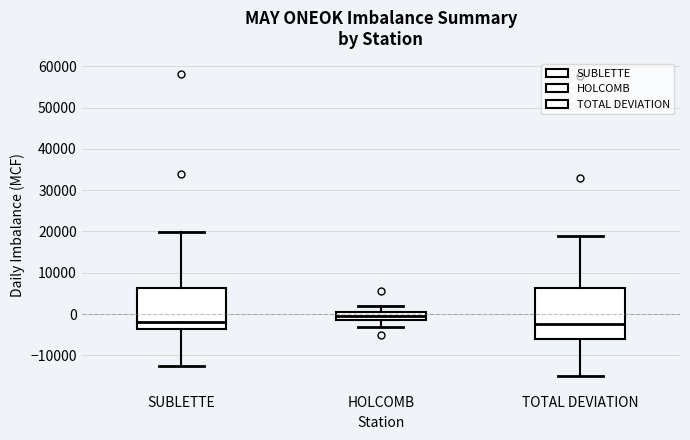

Which box is the tallest, from its lower edge to its upper edge?

TOTAL DEVIATION